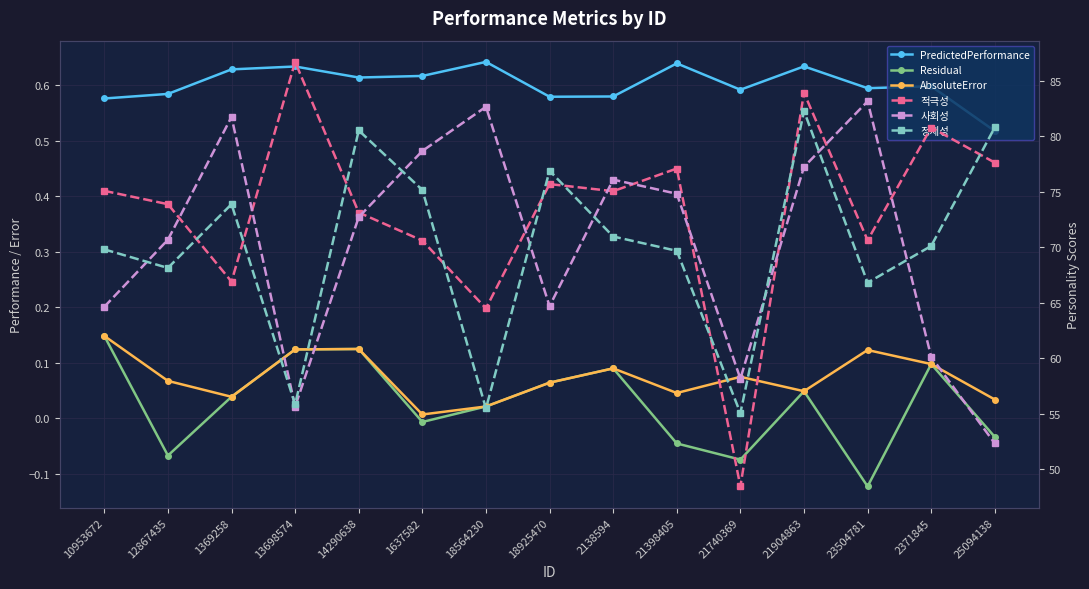

Reading right to left, transcribe all the data shown in this chart.

PredictedPerformance: 0.5	0.6	0.6	0.6	0.6	0.6	0.6	0.6	0.6	0.6	0.6	0.6	0.6	0.6	0.6
Residual: -0.0	0.1	-0.1	0.0	-0.1	-0.0	0.1	0.1	0.0	-0.0	0.1	0.1	0.0	-0.1	0.1
AbsoluteError: 0.0	0.1	0.1	0.0	0.1	0.0	0.1	0.1	0.0	0.0	0.1	0.1	0.0	0.1	0.1
적극성: 77.6	80.8	70.6	83.9	48.5	77.1	75.0	75.7	64.5	70.6	73.1	86.7	66.9	73.9	75.1
사회성: 52.3	60.1	83.1	77.2	58.2	74.8	76.1	64.7	82.6	78.7	72.7	55.6	81.7	70.7	64.6
정체성: 80.8	70.1	66.8	82.3	55.1	69.7	71.0	76.9	55.5	75.2	80.5	55.8	73.9	68.1	69.8